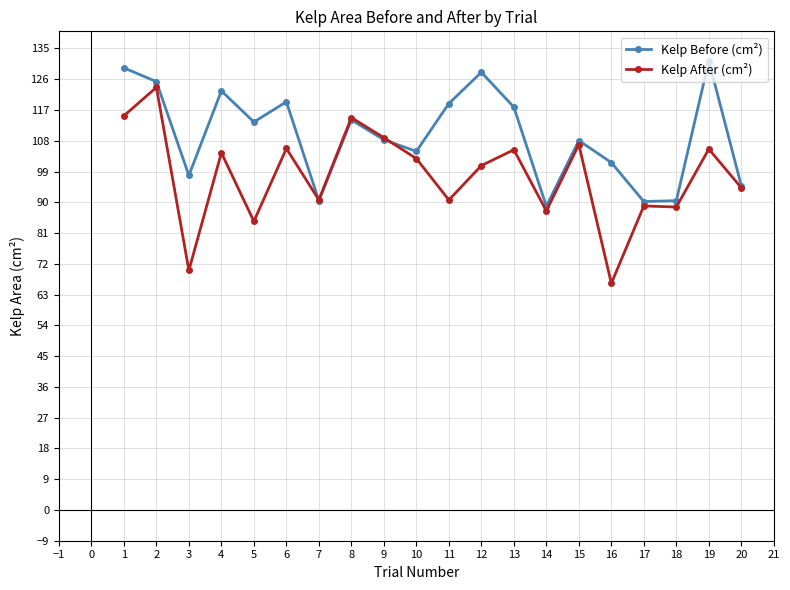

What is the difference between the highest and lowest values at 17?

1.3